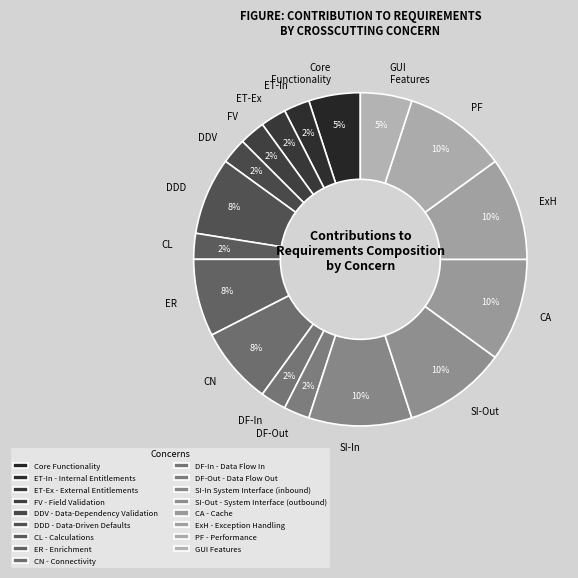

How much of the chart is everything except ET-In - Internal Entitlements?

97.5%